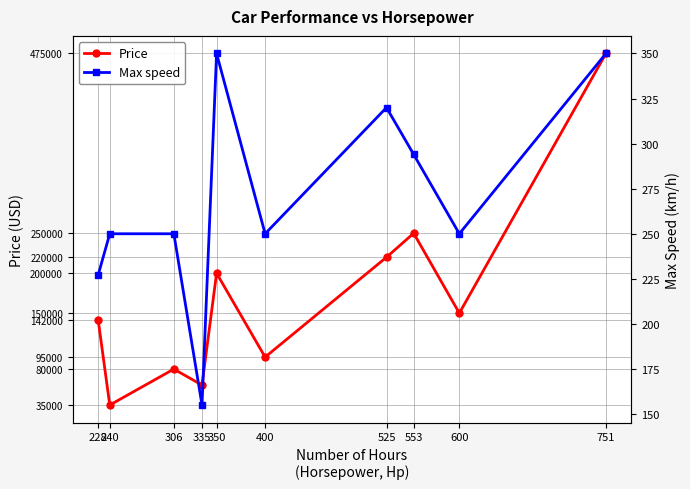

List the series in order of their peak value, lowest first.

Max speed, Price